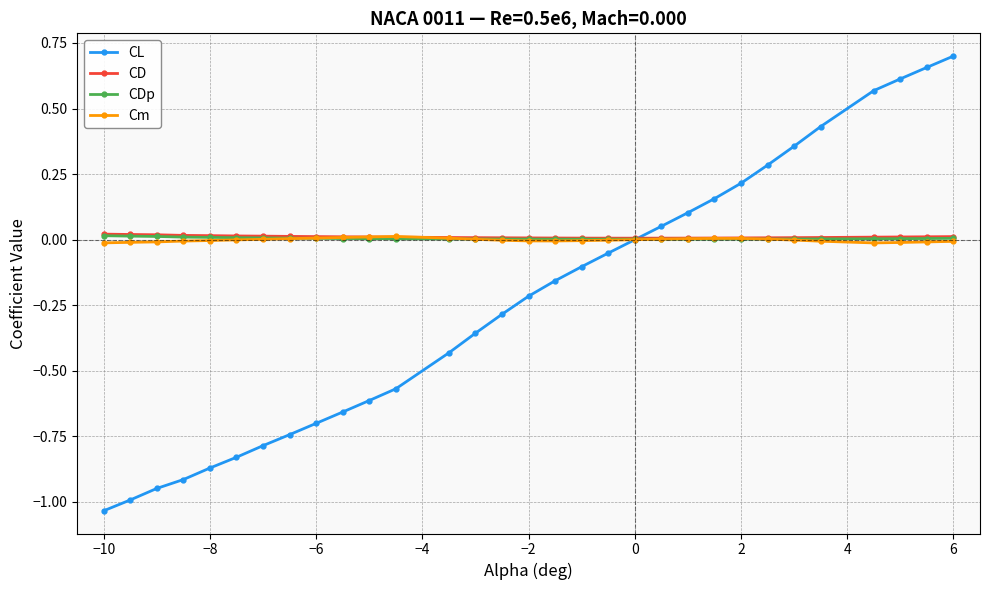

Which series has the largest range (max minus min)?

CL